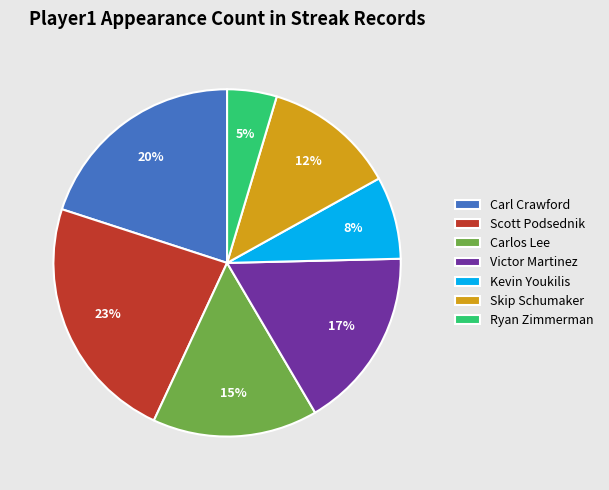

Is the sum of Ryan Zimmerman and Carl Crawford greater than half?

No